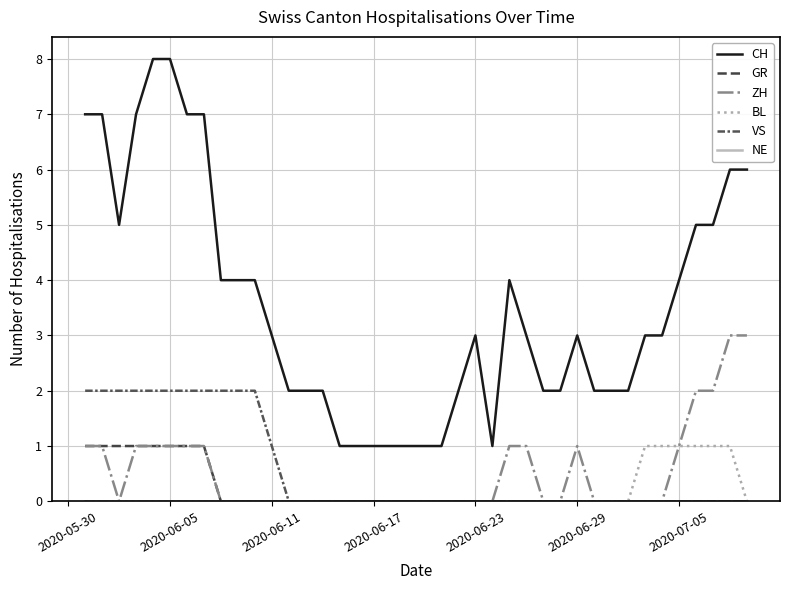

What is the maximum value for CH?

8